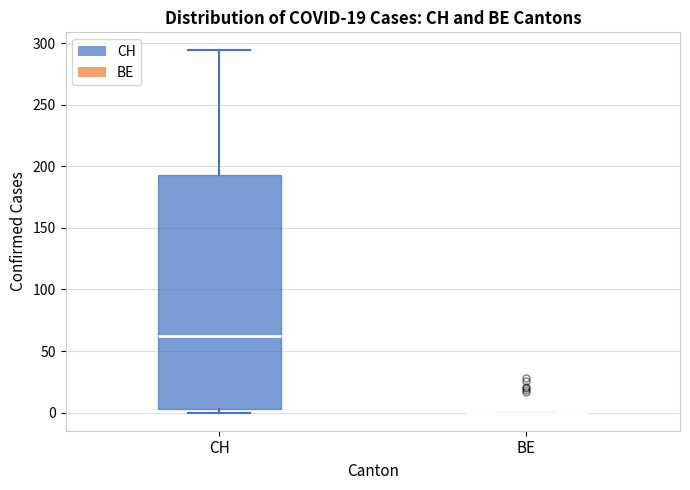

Which box is the tallest, from its lower edge to its upper edge?

CH